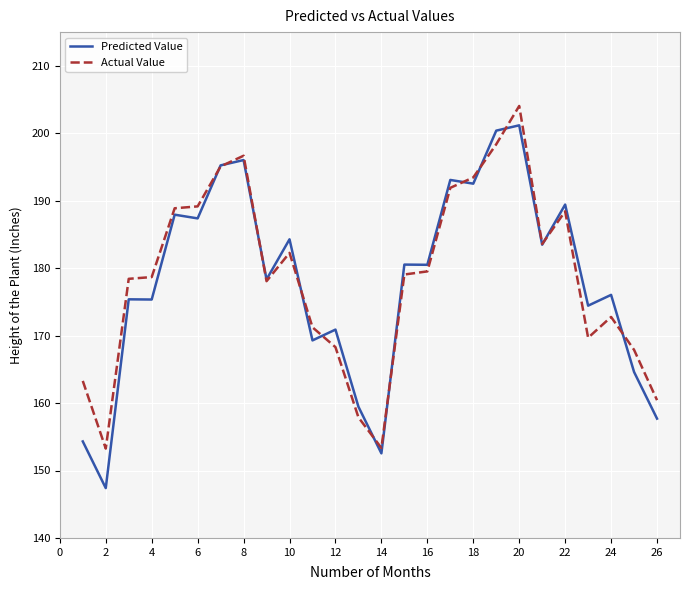

What is the smallest value displayed?

147.4